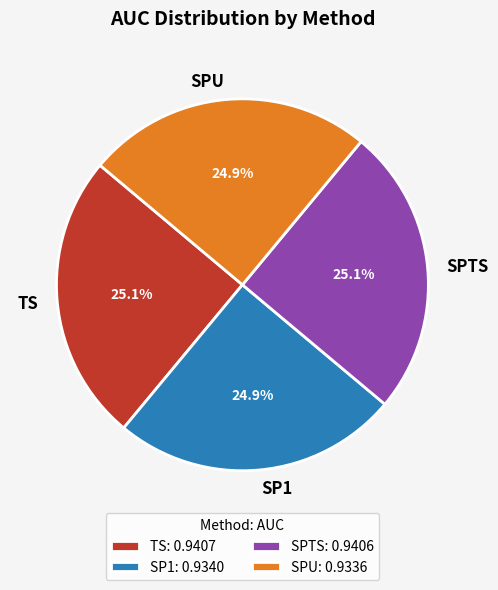

Does TS account for over 50% of the chart?

No